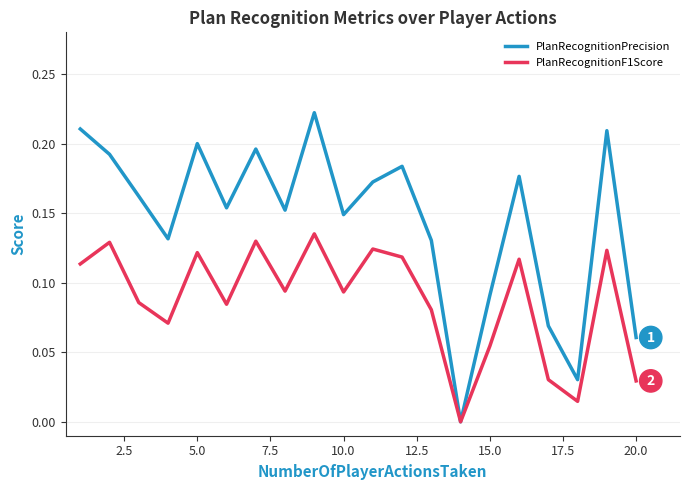

Rank the series by their average value, from highest to lowest.

PlanRecognitionPrecision, PlanRecognitionF1Score